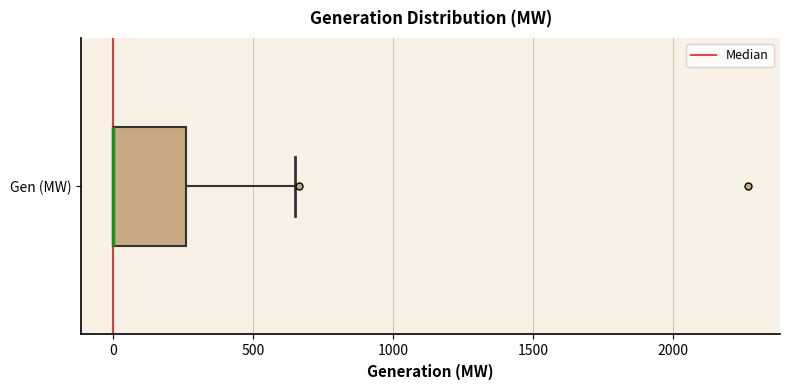

Read this box plot against the x-axis: the position of the median line, the range covered by the box, and the ends of both whiskers. The values are not printed on the chart, so give them approximately, as read against the axis.

median 0 (drawn on the box's left edge), box 0 to 250, whiskers 0 to 650